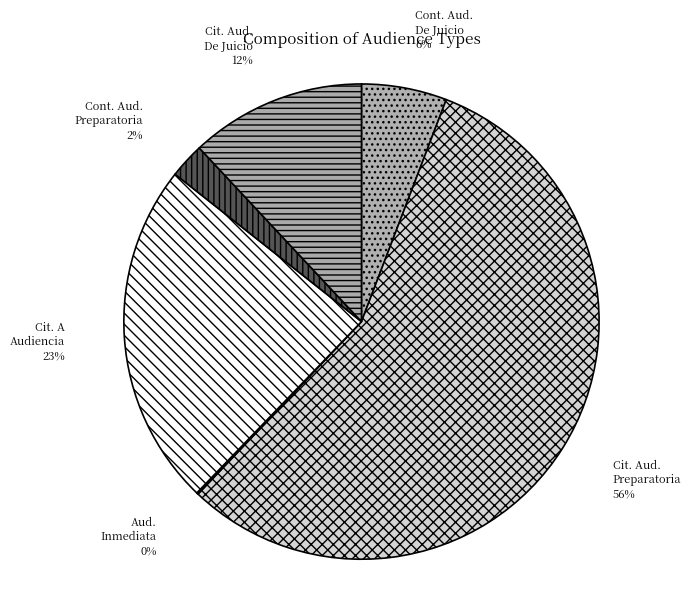

To the nearest percent, what is the average slice percentage?

17%